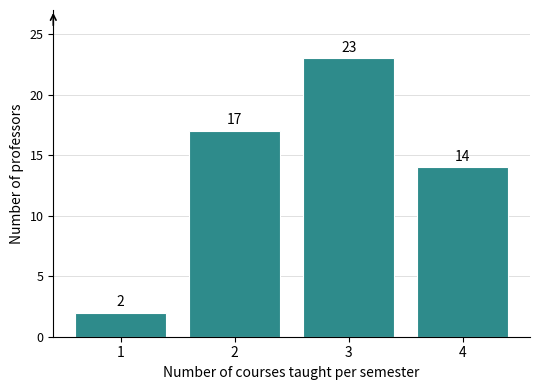

Reading left to right, extract all data points from this chart.

1=2	2=17	3=23	4=14